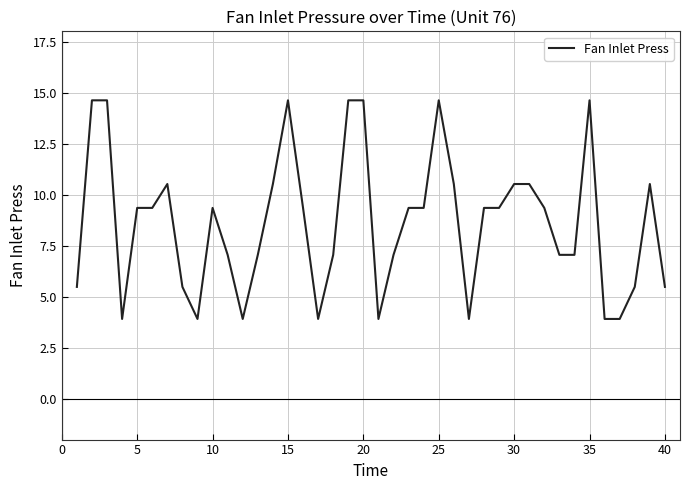

What is the minimum value shown in the chart?

3.9